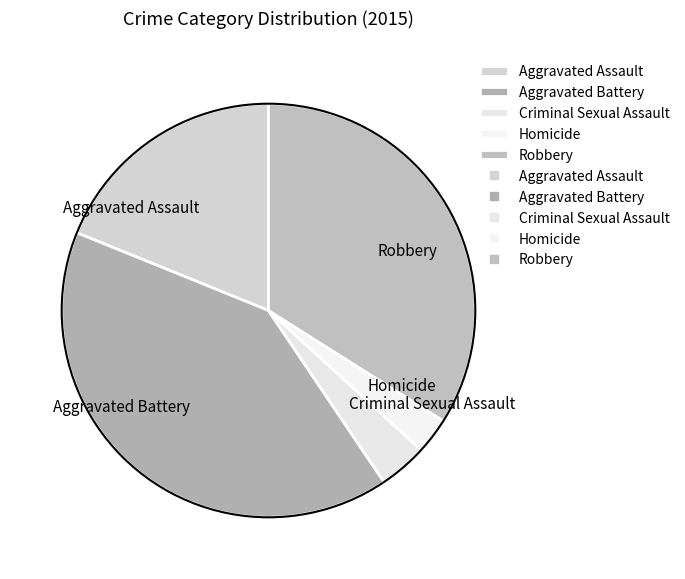

Approximately how many times larger is the value at Robbery compared to Criminal Sexual Assault?

9.0